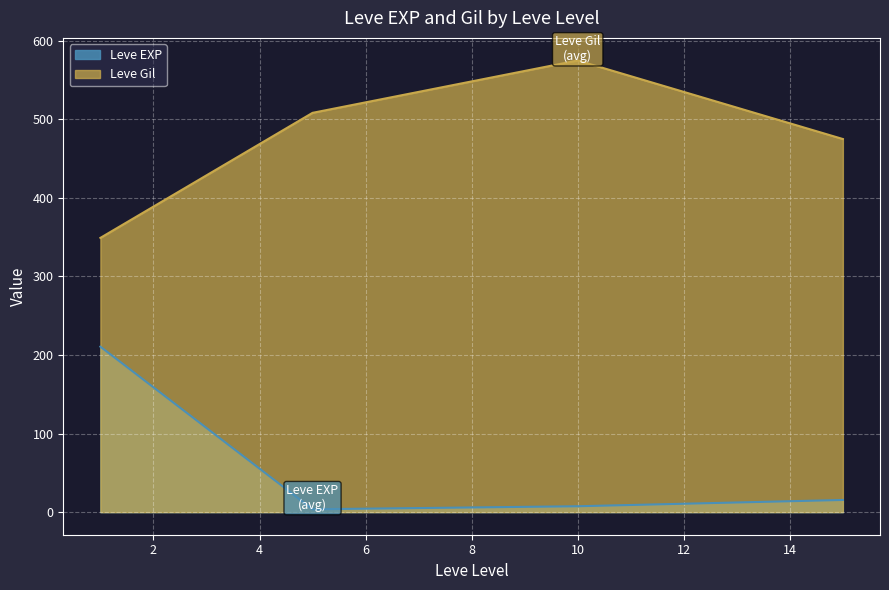

What is the difference between the maximum and minimum values in the Leve EXP series?

207.0